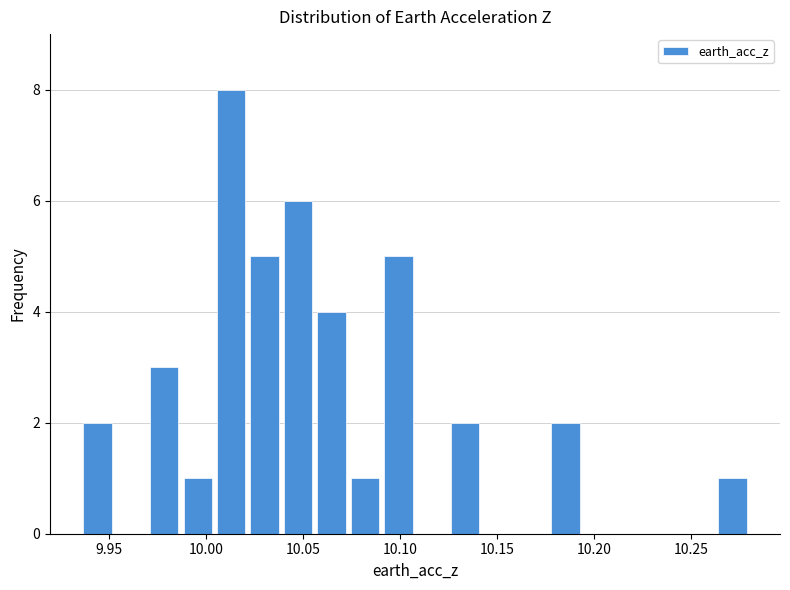

Read against the x-axis, roughly where is the centre of the tallest bar?

10.015